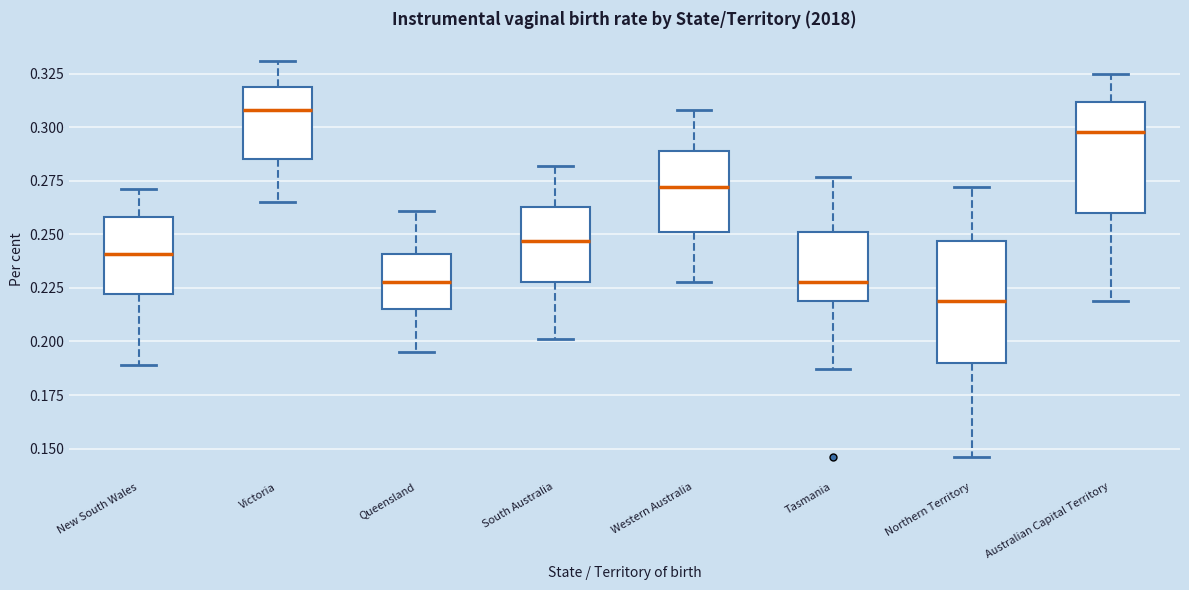

Which box's median line is the lowest?

Northern Territory